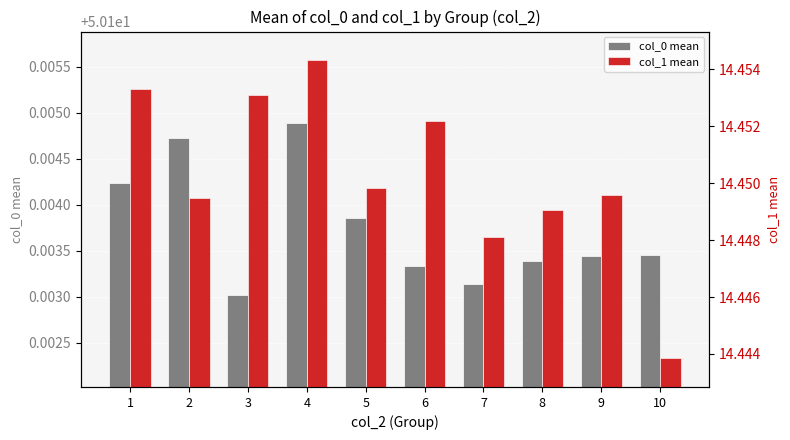

Reading left to right, extract all data points from this chart.

col_0 mean: 1=50.1	2=50.1	3=50.1	4=50.1	5=50.1	6=50.1	7=50.1	8=50.1	9=50.1	10=50.1
col_1 mean: 1=14.5	2=14.4	3=14.5	4=14.5	5=14.4	6=14.5	7=14.4	8=14.4	9=14.4	10=14.4